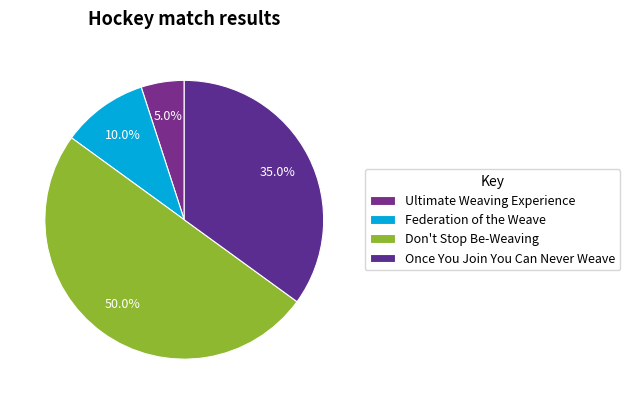

Count the number of slices in the pie.

4